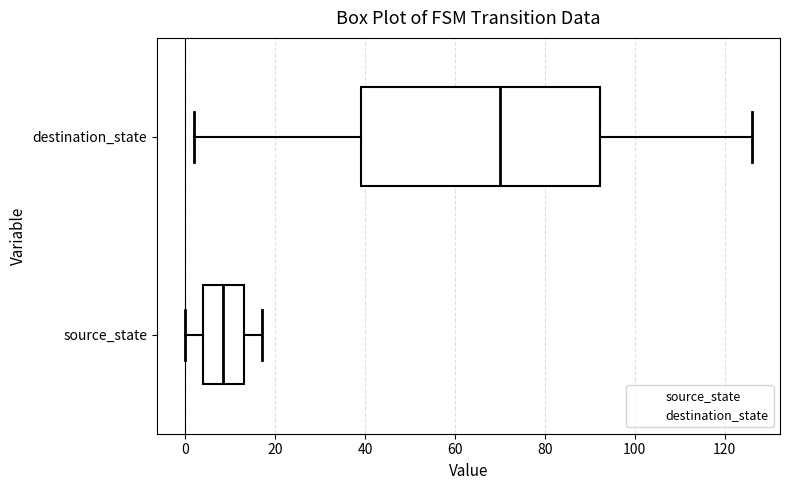

Where does the left whisker of the box for destination_state end on the x-axis? The values are not printed on the chart, so give them approximately, as read against the axis.

2